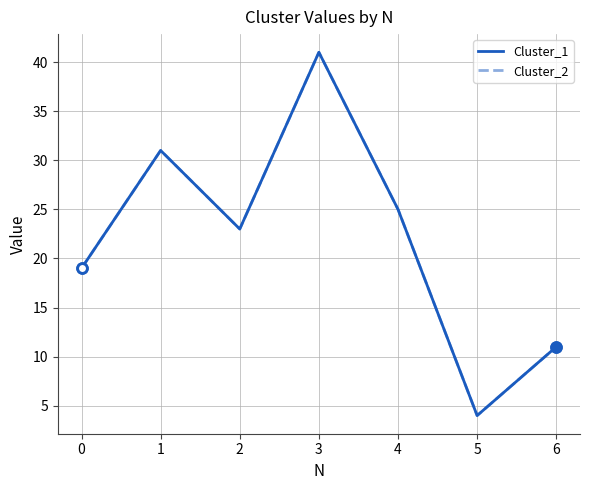

At which category does Cluster_1 reach its first local valley?

2